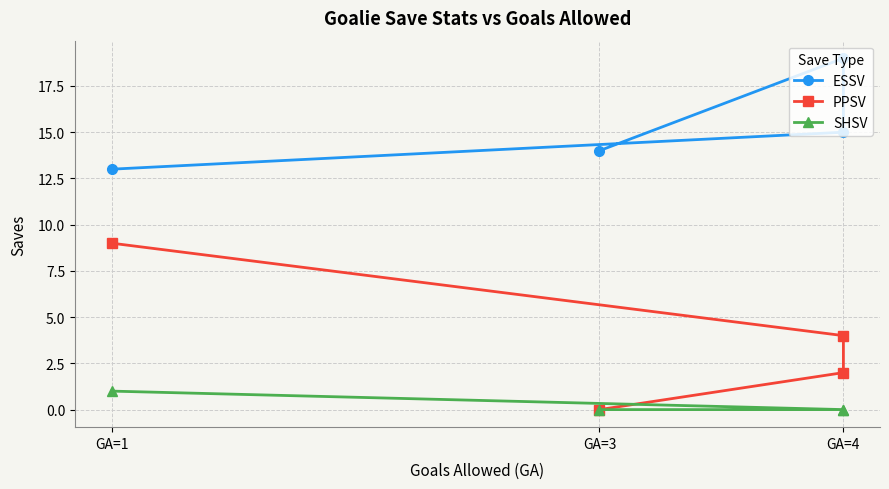

Rank the series by their maximum value, from highest to lowest.

ESSV, PPSV, SHSV